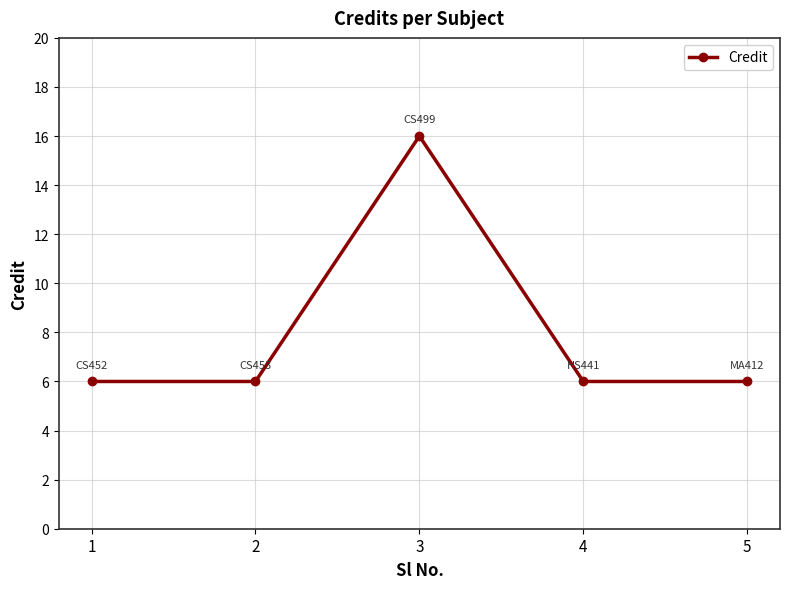

Where is the first local maximum?

3